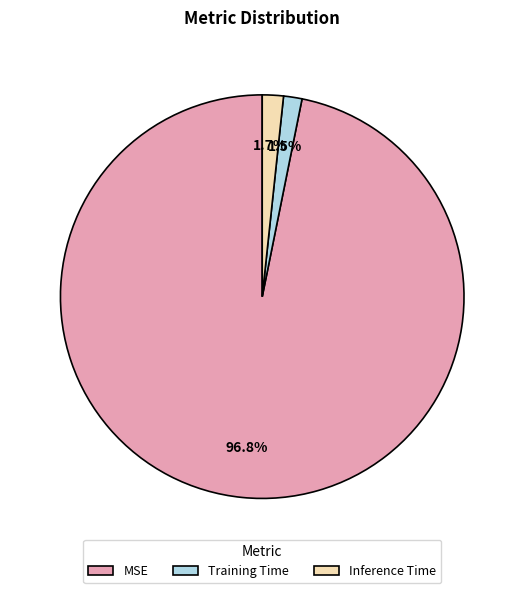

To the nearest percent, what is the combined percentage of Training Time and Inference Time?

3%